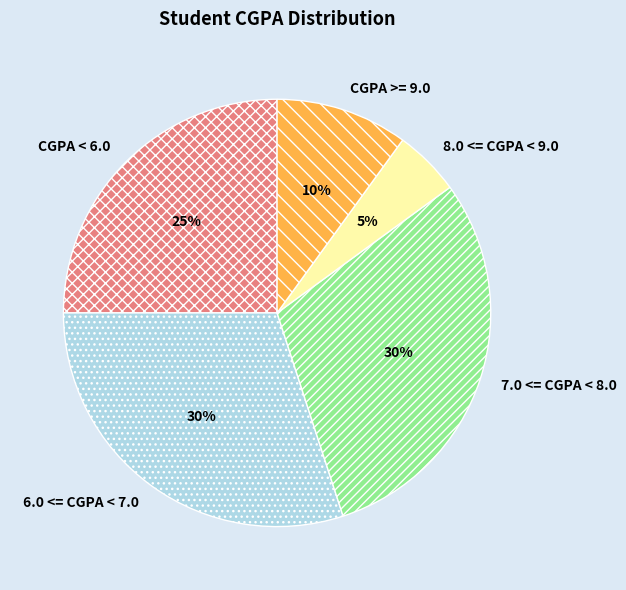

True or false: 8.0 <= CGPA < 9.0 accounts for 5% of the total.

True